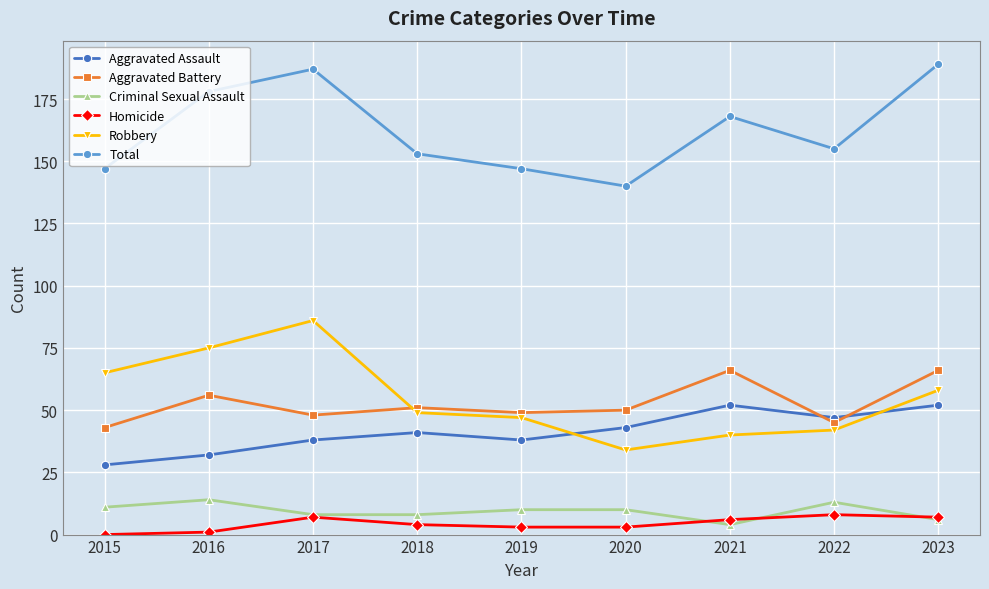

How many intersections are there between Aggravated Battery and Aggravated Assault?

2